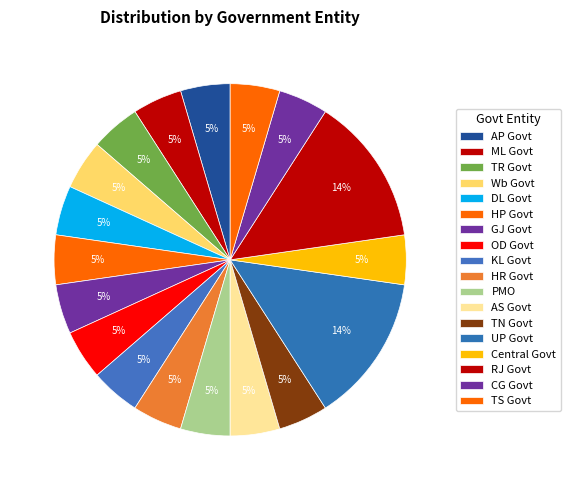

How many segments does this pie chart have?

18